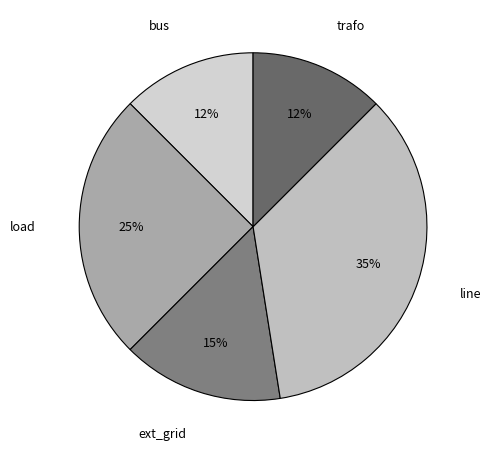

Which category has the biggest portion of the pie?

line